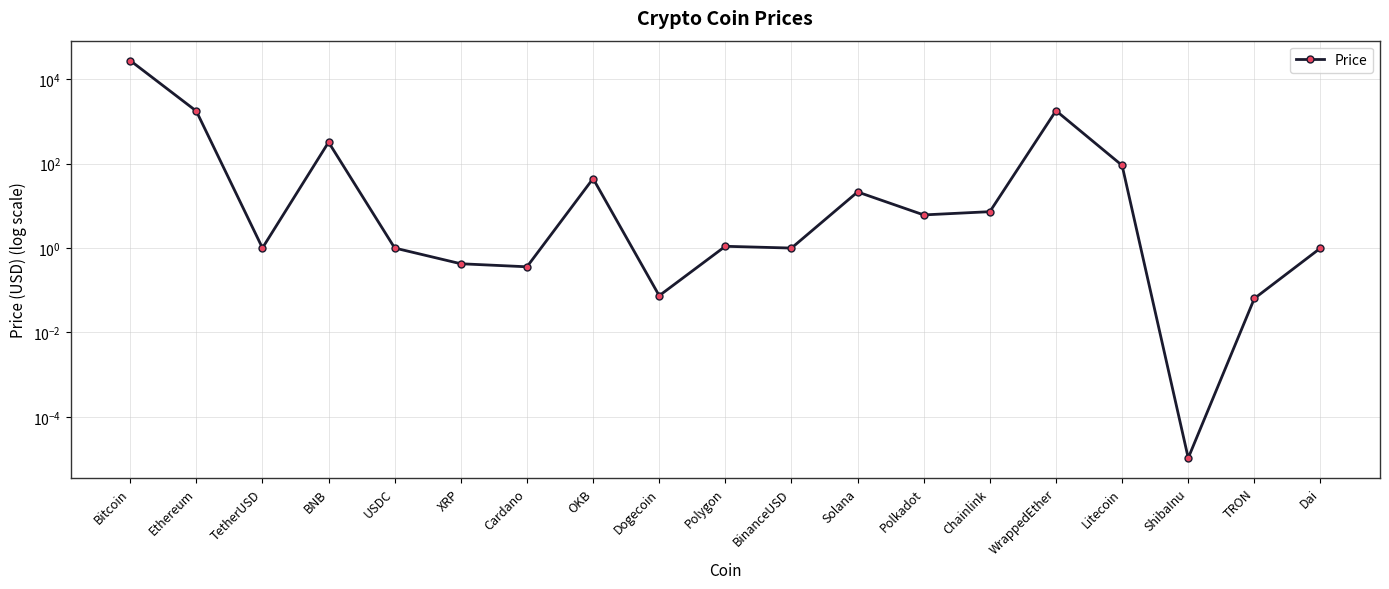

At which category does the chart reach its peak across all series?

Bitcoin